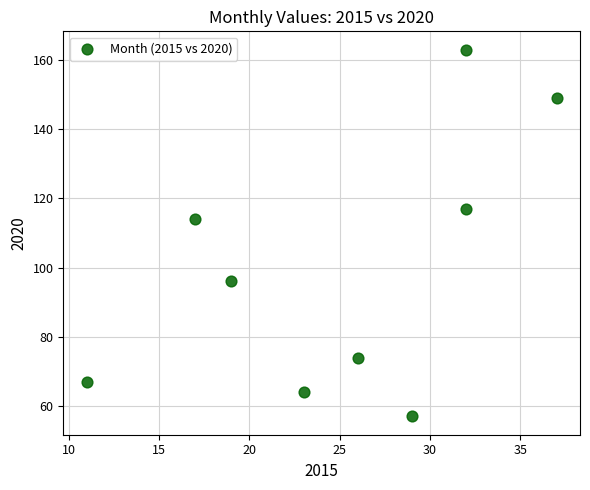

What Y value in the scatter plot is closest to 110?

114